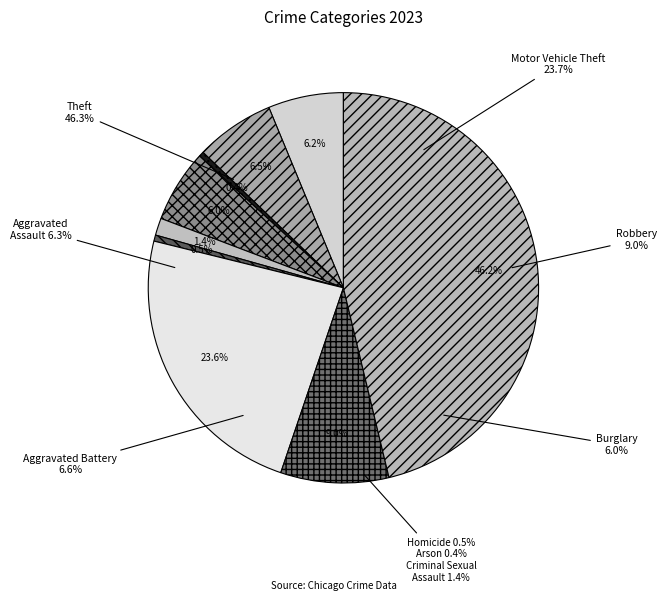

Does Motor Vehicle Theft represent more than half of the total?

No